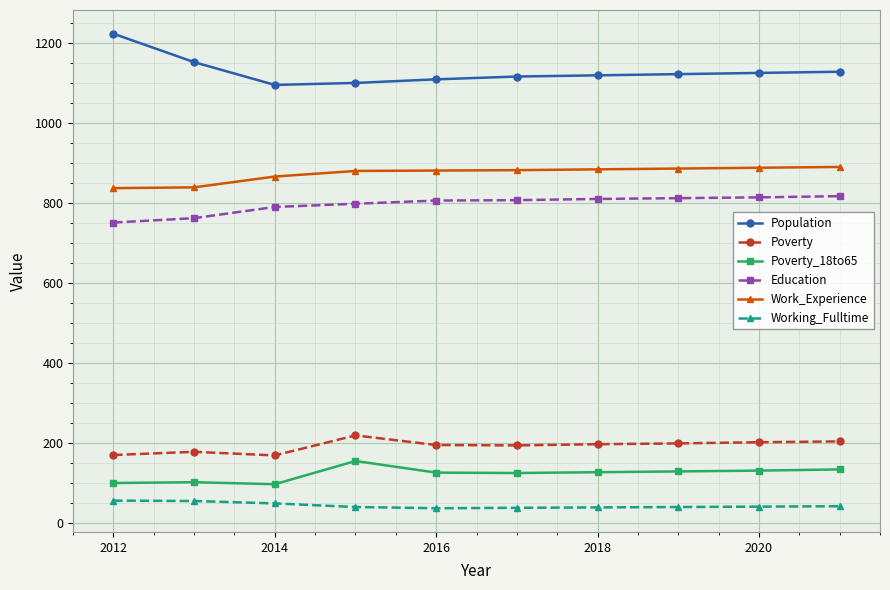

How many lines are shown in the chart?

6